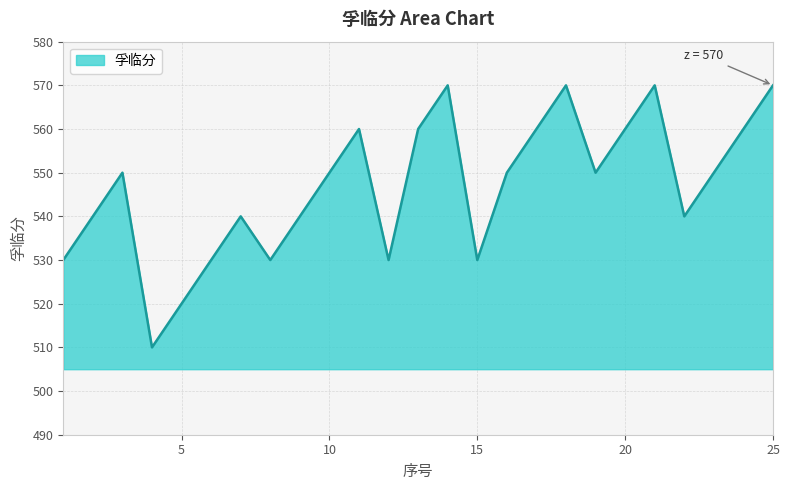

How many lines are shown in the chart?

1